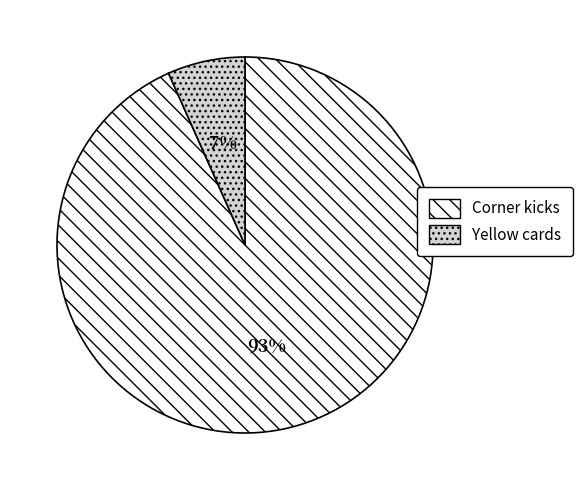

To the nearest percent, what is the combined percentage of Yellow cards and Corner kicks?

100%